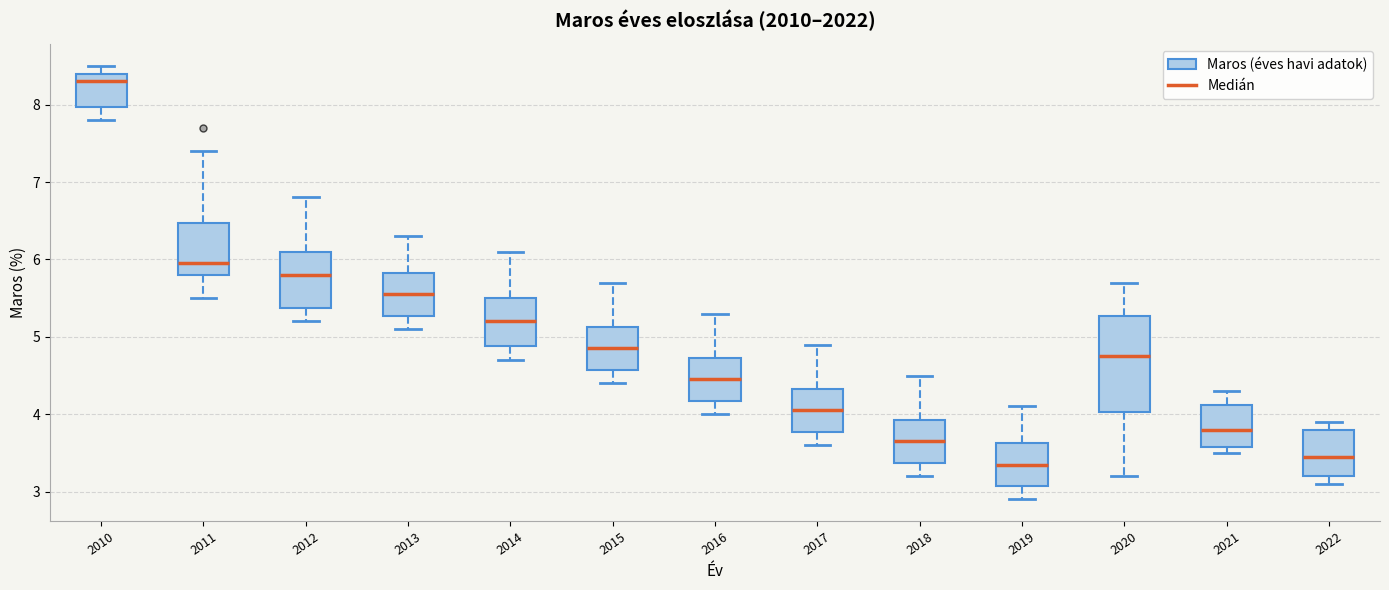

Reading left to right, transcribe this box plot: for each box, give where its median line is, the range the box spans, and where its two whiskers end, as read against the y-axis. The values are not printed on the chart, so give them approximately, as read against the axis.

2010: median 8.3, box 8.0 to 8.4, whiskers 7.8 to 8.5
2011: median 6.0, box 5.8 to 6.5, whiskers 5.5 to 7.4
2012: median 5.8, box 5.4 to 6.1, whiskers 5.2 to 6.8
2013: median 5.6, box 5.3 to 5.8, whiskers 5.1 to 6.3
2014: median 5.2, box 4.9 to 5.5, whiskers 4.7 to 6.1
2015: median 4.9, box 4.6 to 5.1, whiskers 4.4 to 5.7
2016: median 4.5, box 4.2 to 4.7, whiskers 4.0 to 5.3
2017: median 4.1, box 3.8 to 4.3, whiskers 3.6 to 4.9
2018: median 3.7, box 3.4 to 3.9, whiskers 3.2 to 4.5
2019: median 3.4, box 3.1 to 3.6, whiskers 2.9 to 4.1
2020: median 4.8, box 4.0 to 5.3, whiskers 3.2 to 5.7
2021: median 3.8, box 3.6 to 4.1, whiskers 3.5 to 4.3
2022: median 3.5, box 3.2 to 3.8, whiskers 3.1 to 3.9